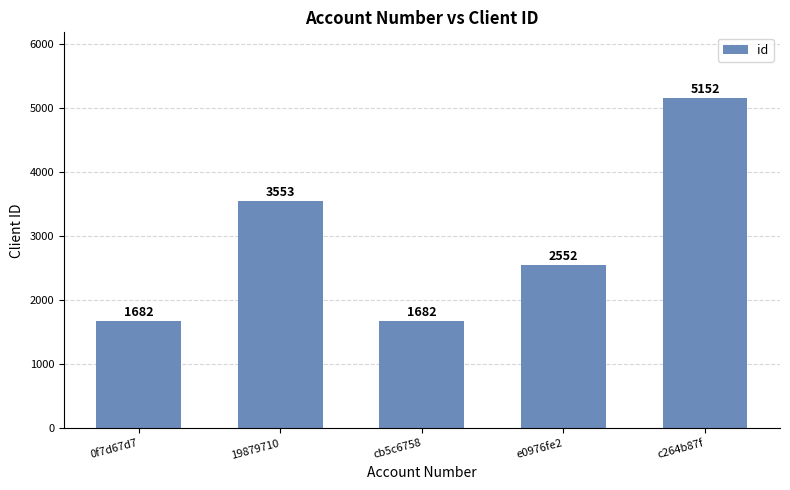

What is the maximum value shown in the chart?

5152